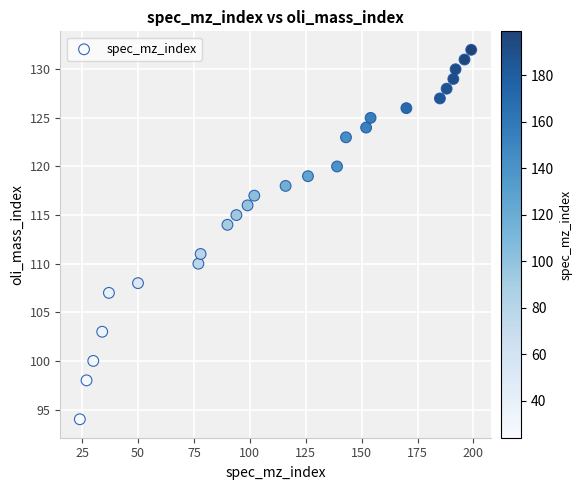

What is the range of X values (max minus min)?

175